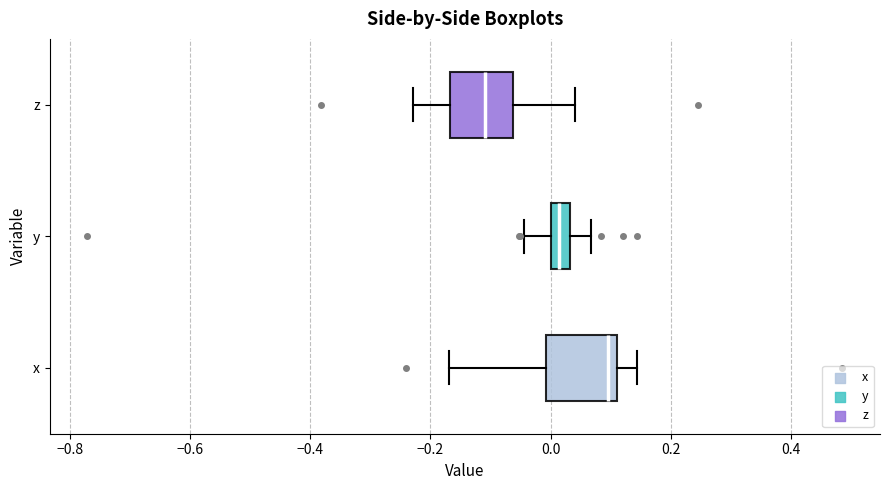

Where does the right whisker of the box for z end on the x-axis? The values are not printed on the chart, so give them approximately, as read against the axis.

0.04